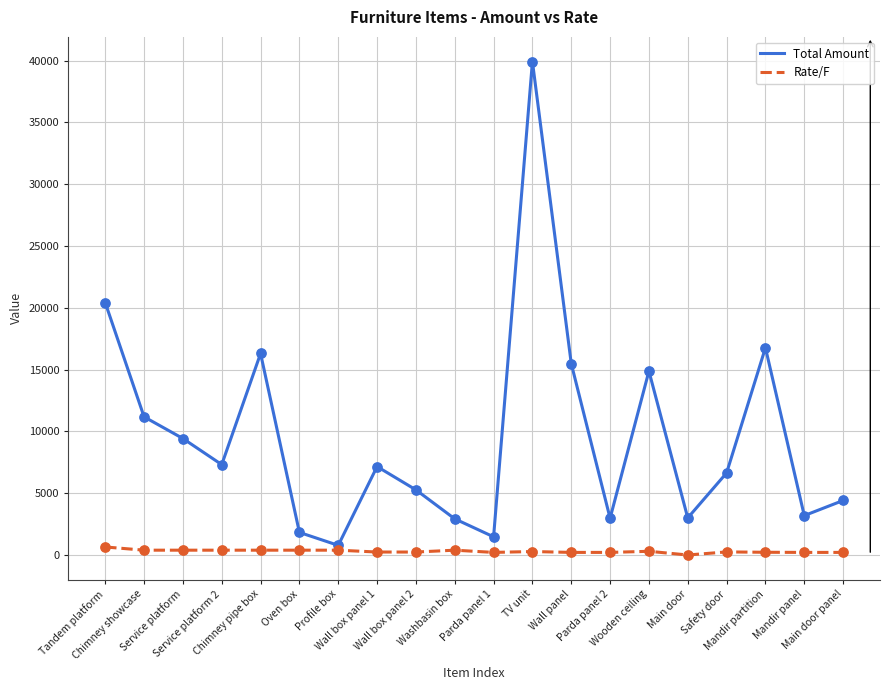

Which series has the widest spread of values?

Total Amount